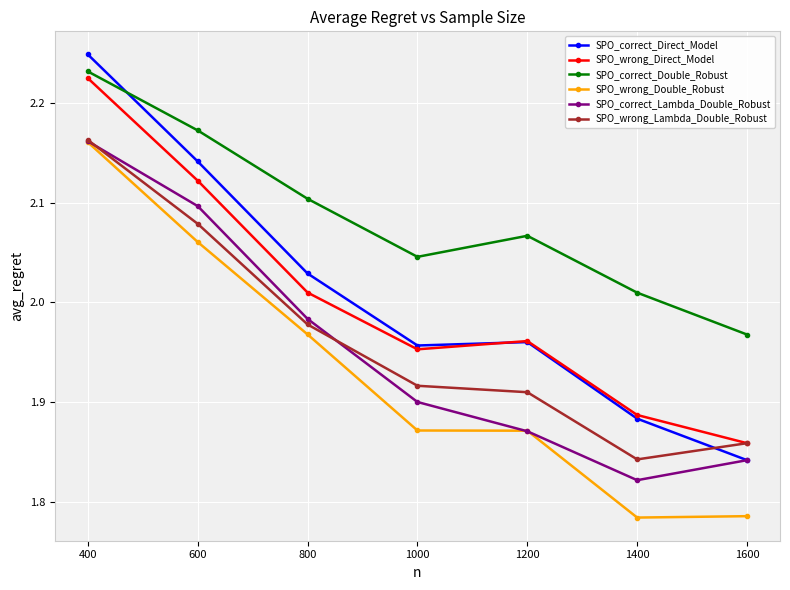

At which category is the sum across all series the highest?

400